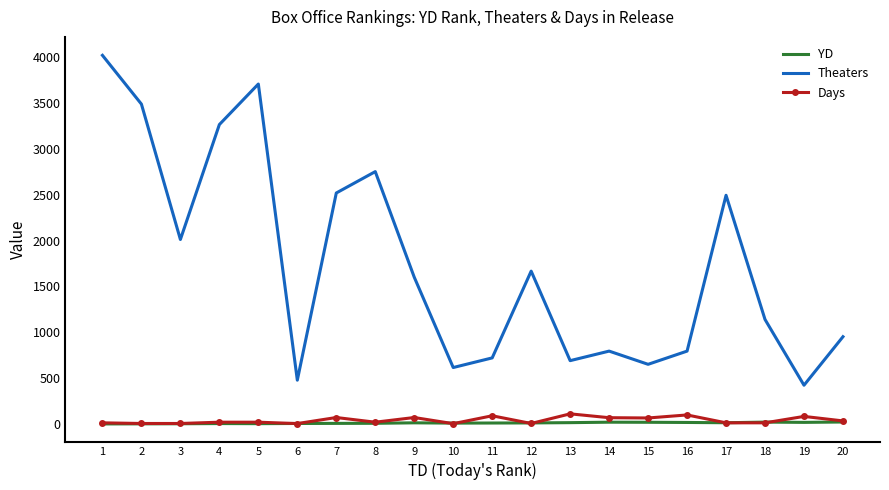

At which category is the sum across all series the highest?

1